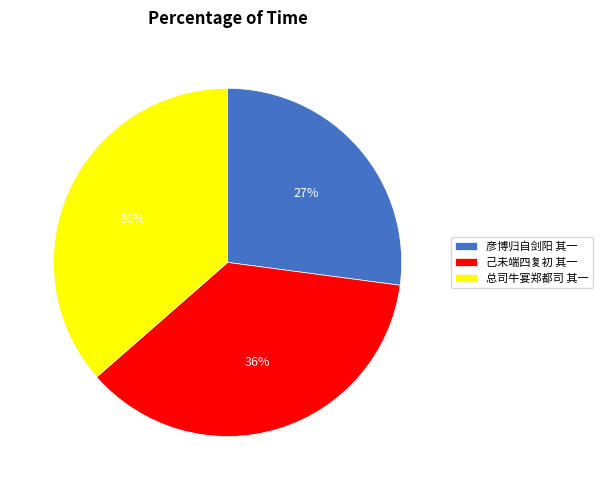

To the nearest percent, what percentage of the pie is 己未端四复初 其一?

36%